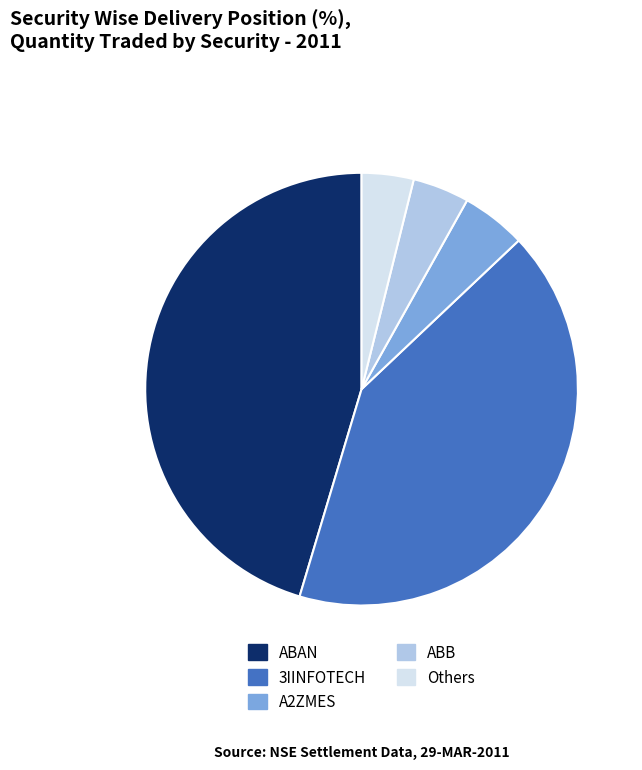

Combined, do ABAN and ABB account for over 50%?

No